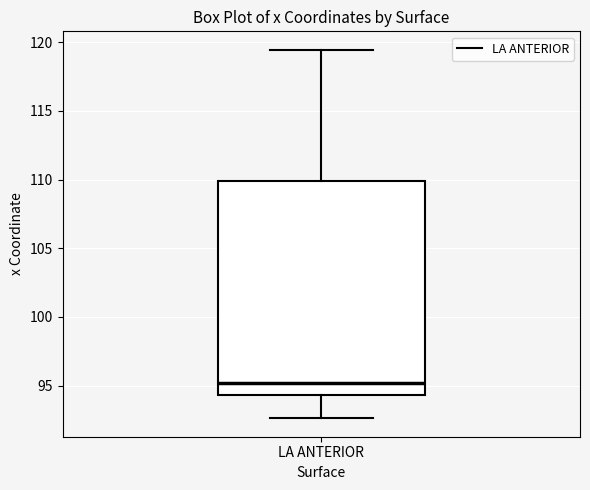

Where is the upper edge of the box for LA ANTERIOR on the y-axis? The values are not printed on the chart, so give them approximately, as read against the axis.

110.0